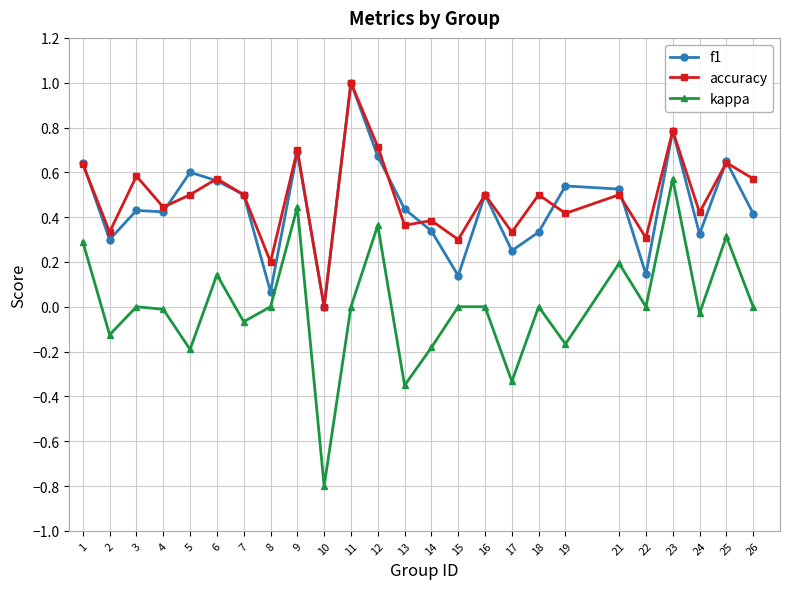

How many categories are shown in the chart?

25